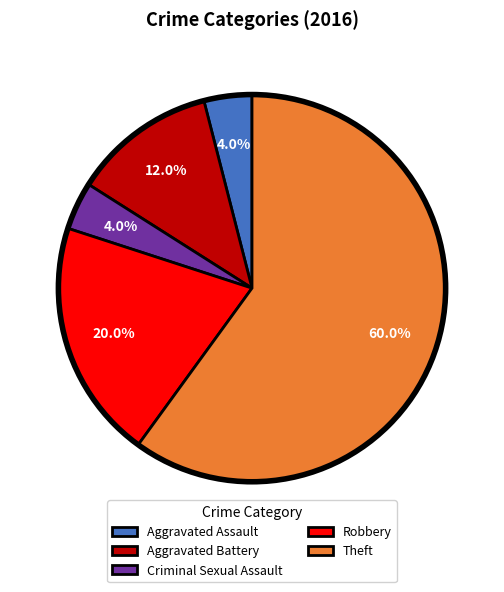

Which slice is the largest?

Theft